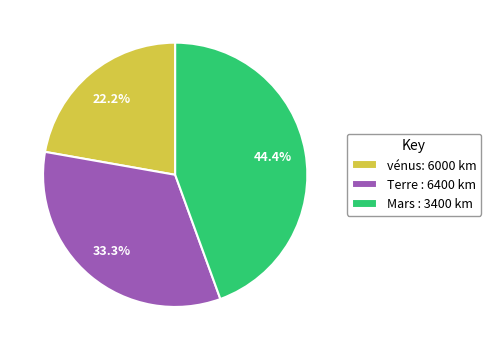

How many segments does this pie chart have?

3